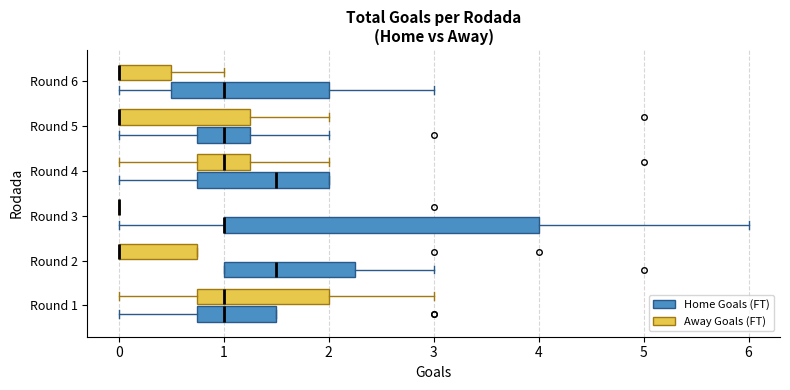

Reading bottom to top, read every box against the x-axis: the position of its median line, the range the box covers, and the ends of its whiskers. The values are not printed on the chart, so give them approximately, as read against the axis.

Round 1 (Home Goals (FT)): median 1.0, box 0.8 to 1.5, whiskers 0.0 to 1.5
Round 1 (Away Goals (FT)): median 1.0, box 0.8 to 2.0, whiskers 0.0 to 3.0
Round 2 (Home Goals (FT)): median 1.5, box 1.0 to 2.3, whiskers 1.0 to 3.0
Round 2 (Away Goals (FT)): median 0.0 (drawn on the box's left edge), box 0.0 to 0.8, whiskers 0.0 to 0.8
Round 3 (Home Goals (FT)): median 1.0 (drawn on the box's left edge), box 1.0 to 4.0, whiskers 0.0 to 6.0
Round 3 (Away Goals (FT)): box collapsed to a line at 0.0, whiskers 0.0 to 0.0
Round 4 (Home Goals (FT)): median 1.5, box 0.8 to 2.0, whiskers 0.0 to 2.0
Round 4 (Away Goals (FT)): median 1.0, box 0.8 to 1.3, whiskers 0.0 to 2.0
Round 5 (Home Goals (FT)): median 1.0, box 0.8 to 1.3, whiskers 0.0 to 2.0
Round 5 (Away Goals (FT)): median 0.0 (drawn on the box's left edge), box 0.0 to 1.3, whiskers 0.0 to 2.0
Round 6 (Home Goals (FT)): median 1.0, box 0.5 to 2.0, whiskers 0.0 to 3.0
Round 6 (Away Goals (FT)): median 0.0 (drawn on the box's left edge), box 0.0 to 0.5, whiskers 0.0 to 1.0